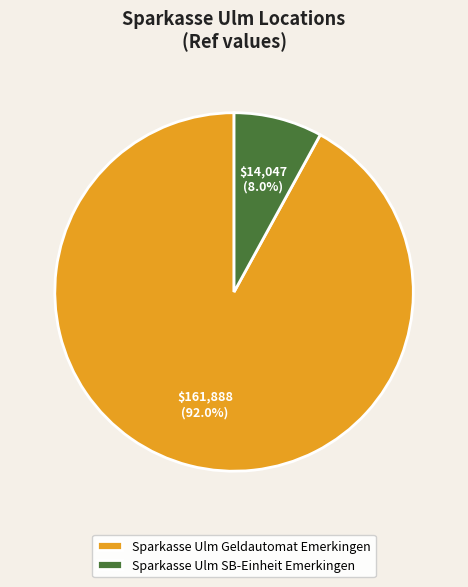

To the nearest percent, what is the combined percentage of Sparkasse Ulm SB-Einheit Emerkingen and Sparkasse Ulm Geldautomat Emerkingen?

100%